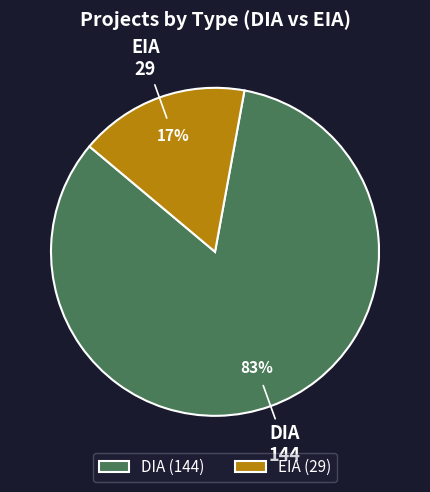

Rank the categories by value from highest to lowest.

DIA, EIA